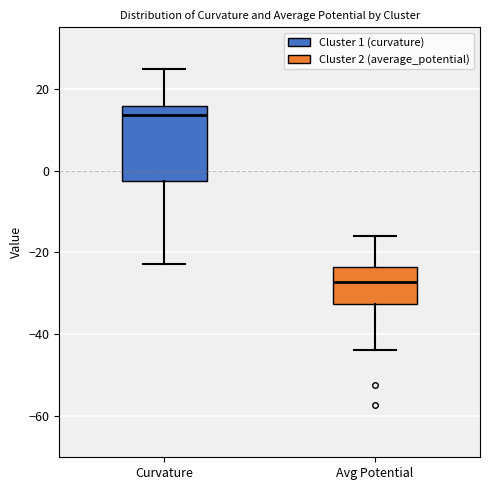

Which box's median line is the highest?

Curvature